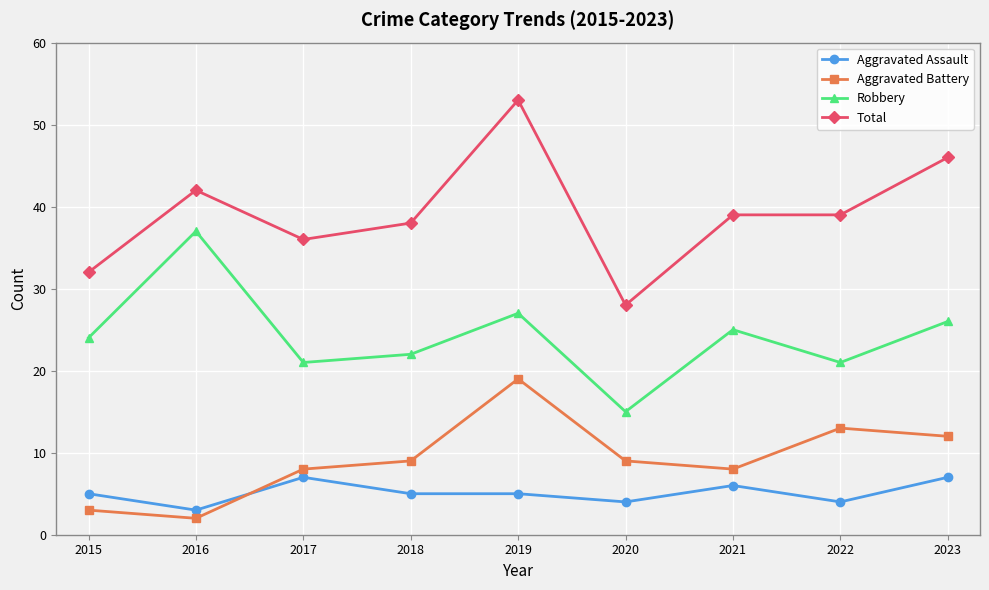

What is the smallest value displayed?

2